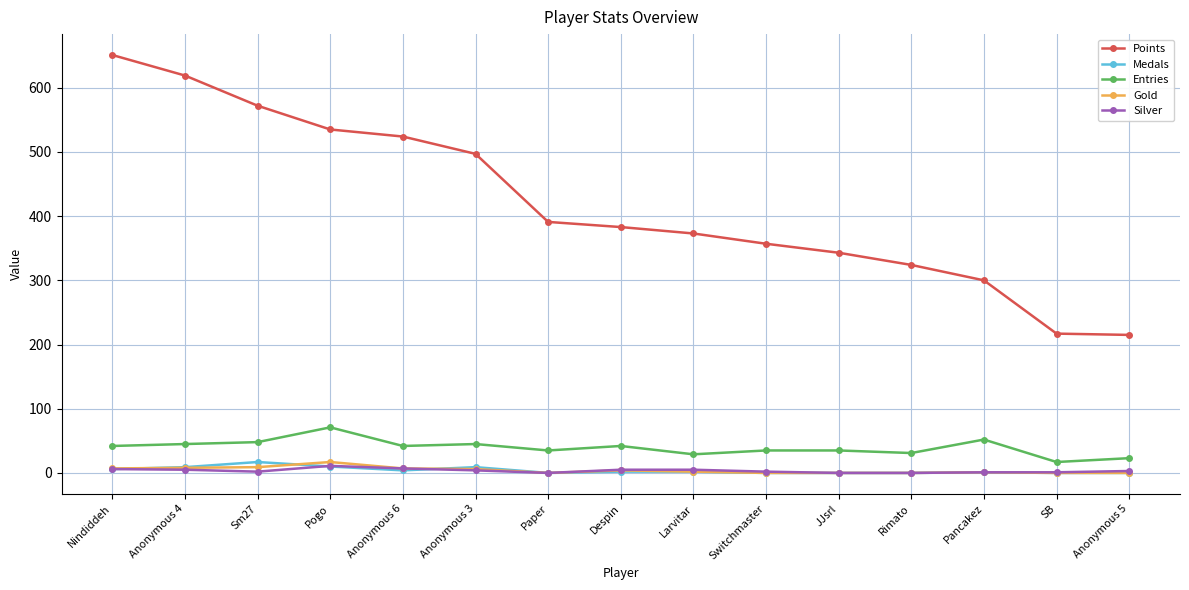

Is the value of Entries at Anonymous 4 greater than the value of Medals at SB?

Yes